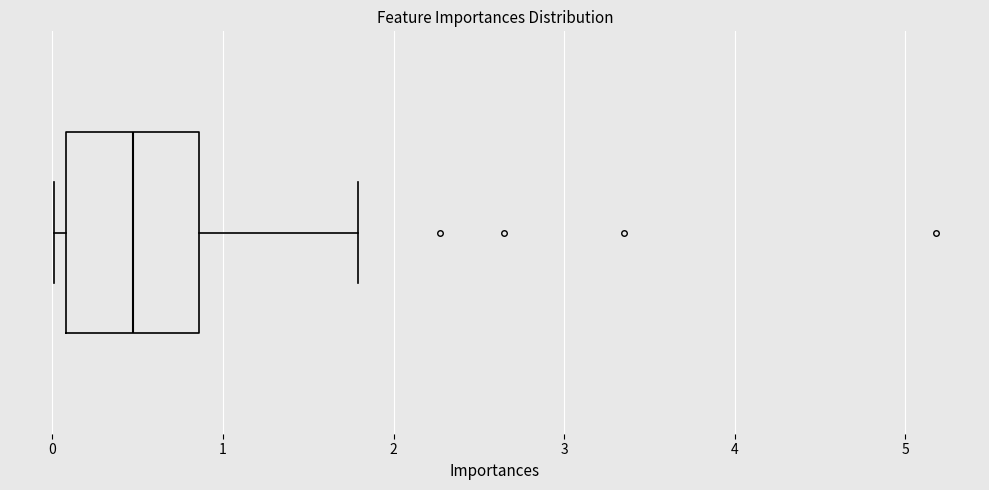

Read this box plot against the x-axis: the position of the median line, the range covered by the box, and the ends of both whiskers. The values are not printed on the chart, so give them approximately, as read against the axis.

median 0.5, box 0.1 to 0.9, whiskers 0.0 to 1.8